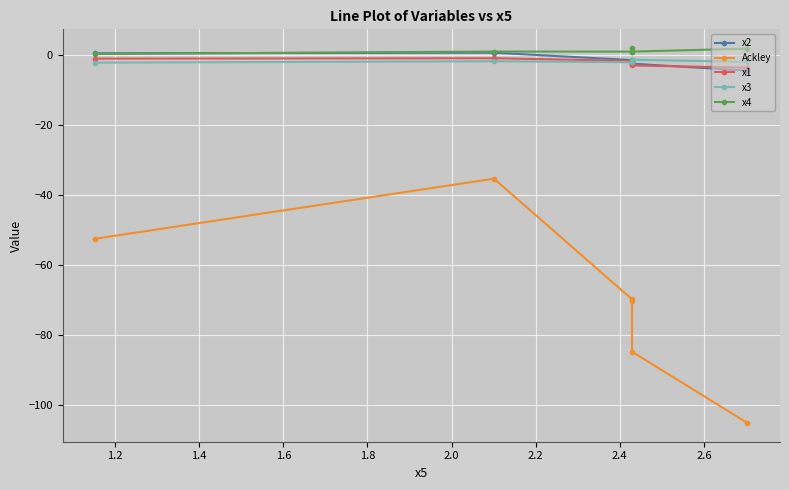

What are all the series names shown in the legend?

x2, Ackley, x1, x3, x4